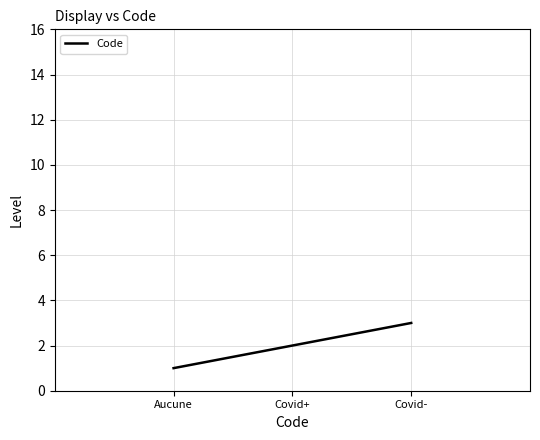

What is the sum of the values at Covid+ and Aucune?

3